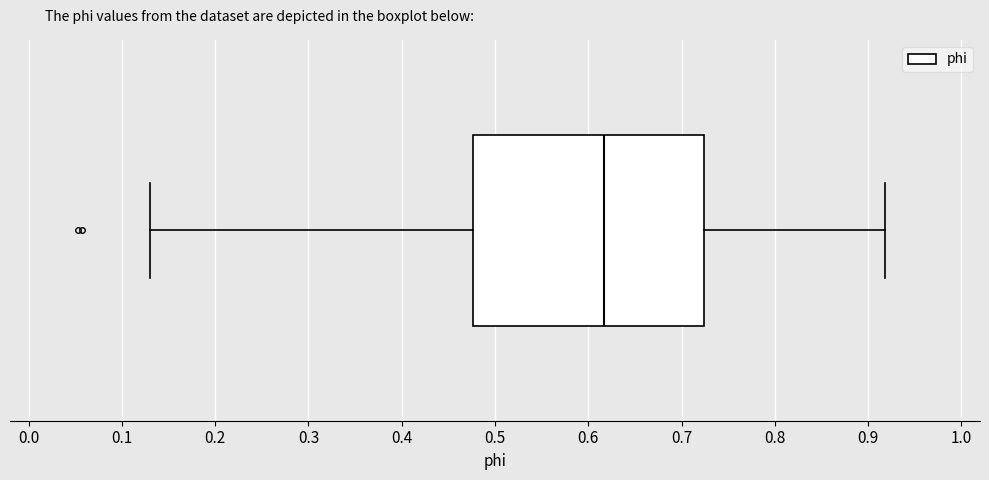

Read this box plot against the x-axis: the position of the median line, the range covered by the box, and the ends of both whiskers. The values are not printed on the chart, so give them approximately, as read against the axis.

median 0.62, box 0.48 to 0.72, whiskers 0.13 to 0.92